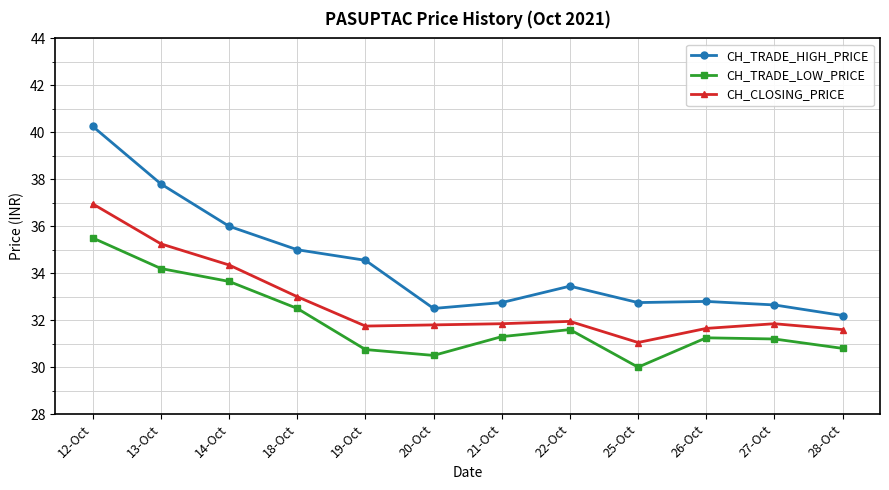

Is the value of CH_TRADE_LOW_PRICE at 13-Oct greater than the value of CH_TRADE_HIGH_PRICE at 27-Oct?

Yes